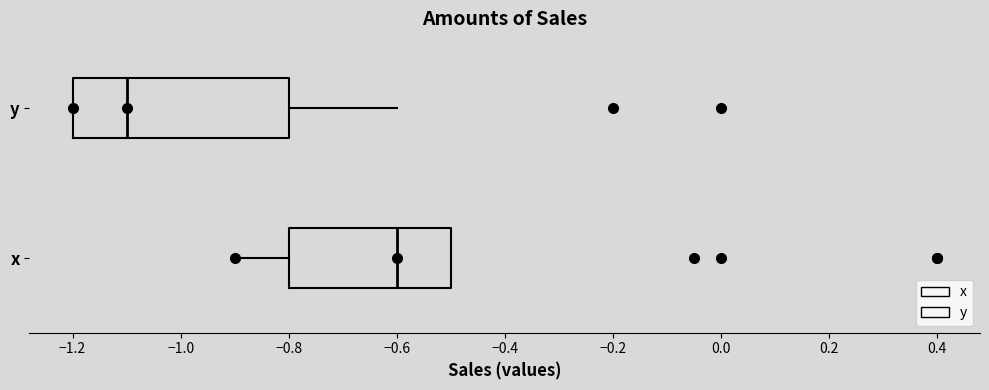

Which box has the furthest to the right median line?

x